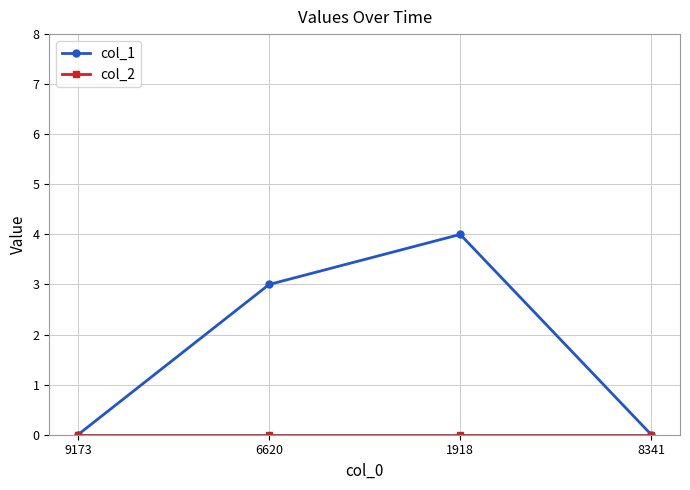

At which category does col_1 reach its first local peak?

1918